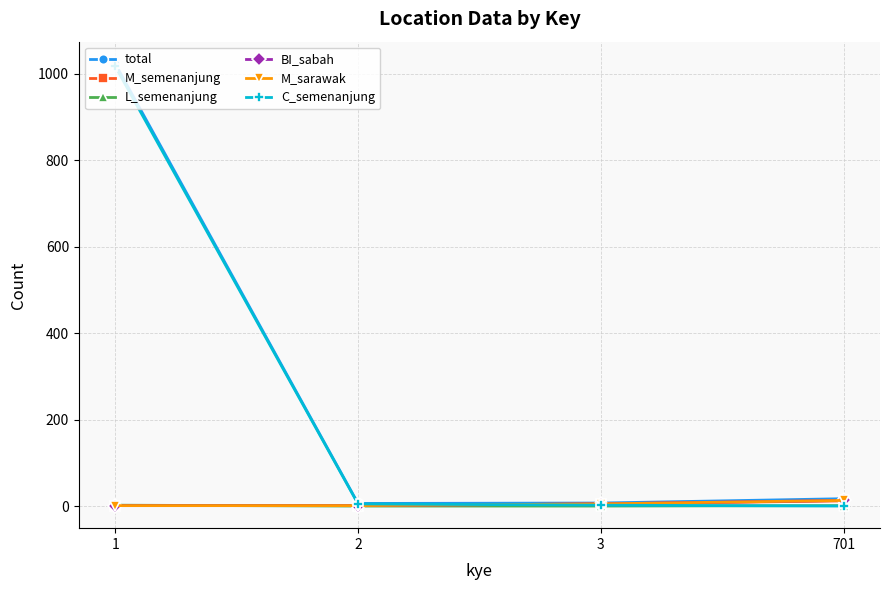

At which category is the sum across all series the highest?

1